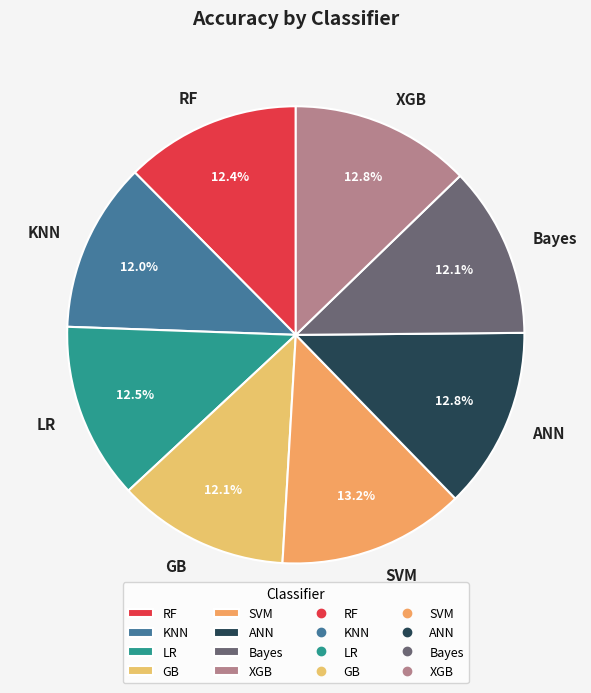

To the nearest percent, what is the difference between the SVM and KNN slice percentages?

1%